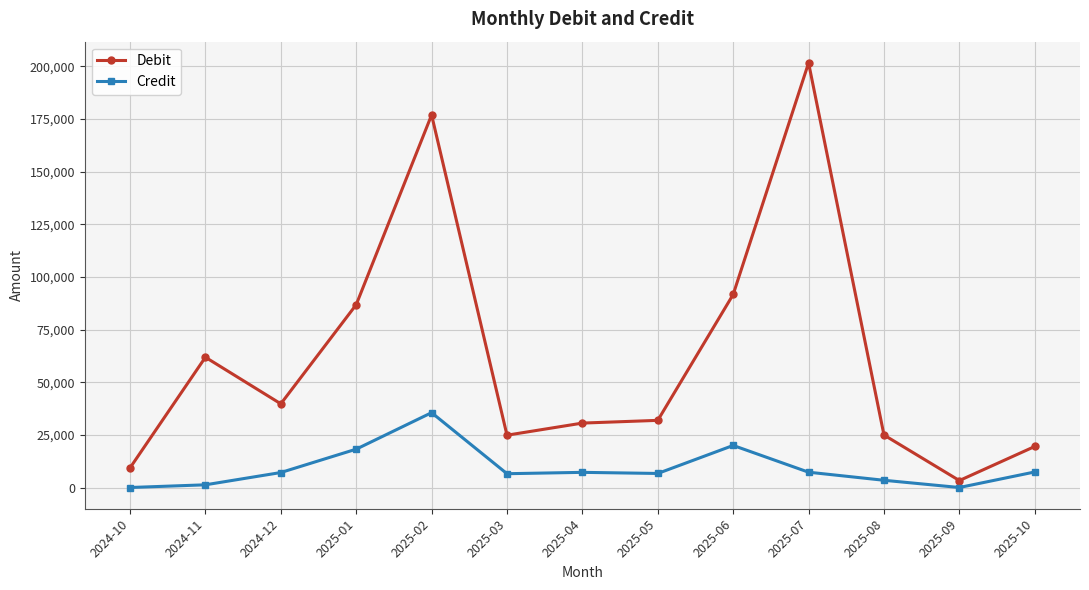

Which series changed the most between 2025-02 and 2025-03?

Debit